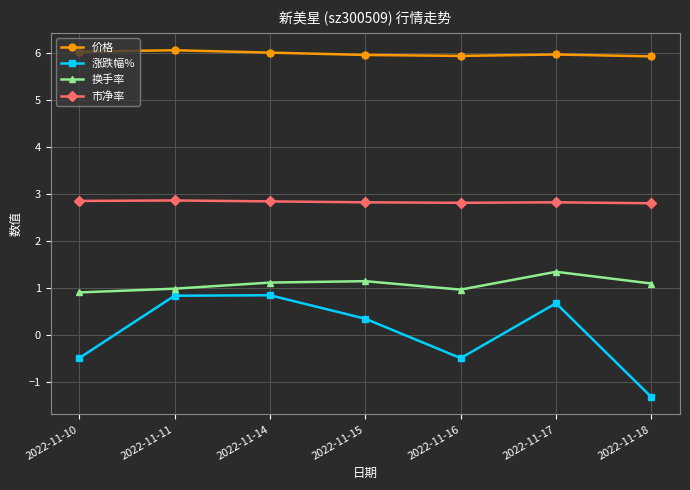

Is this an area chart (filled region under the line)?

No